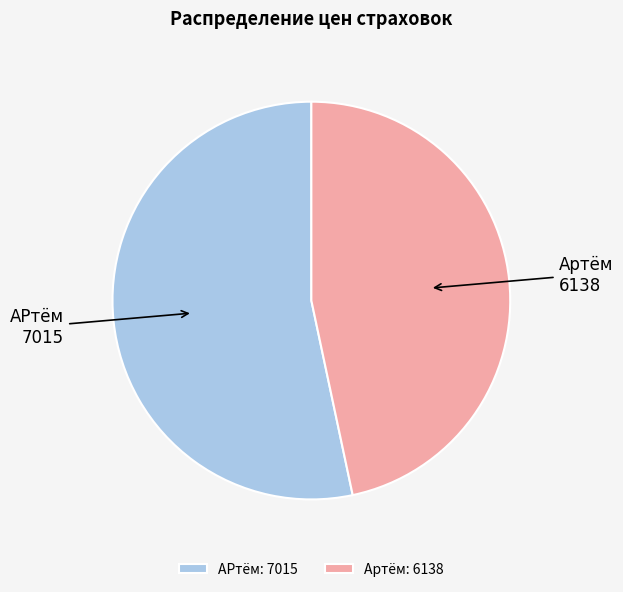

Do Артём and АРтём together represent more than half of the pie?

Yes